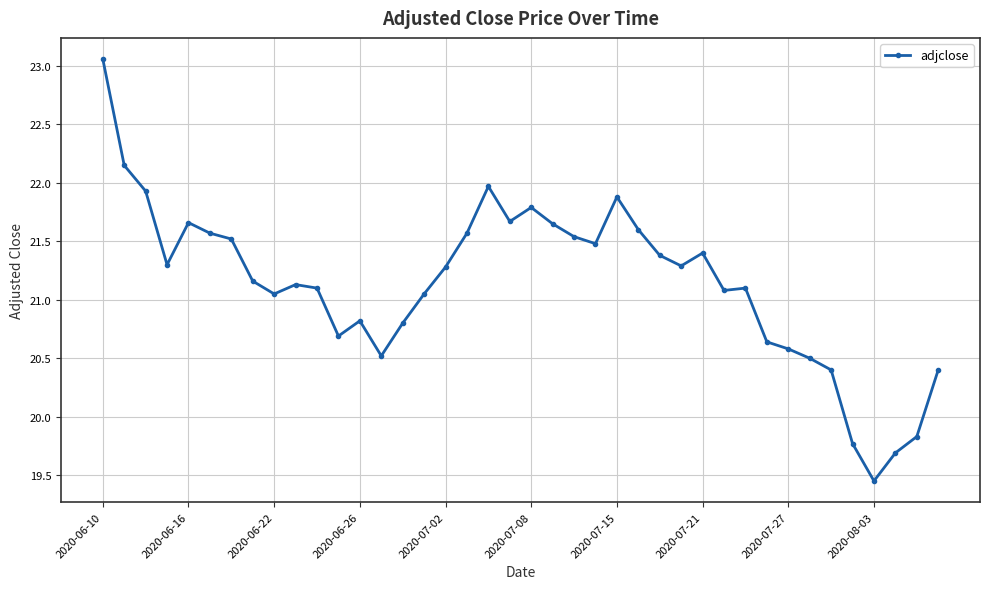

How many values are below 21?

13